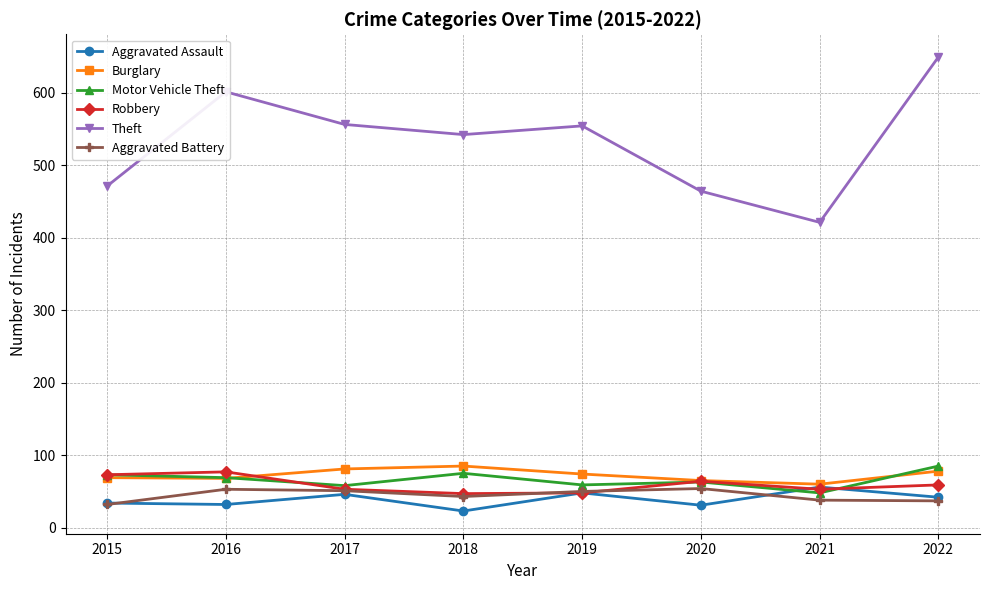

What is the difference between the Aggravated Assault values at 2021 and 2019?

8